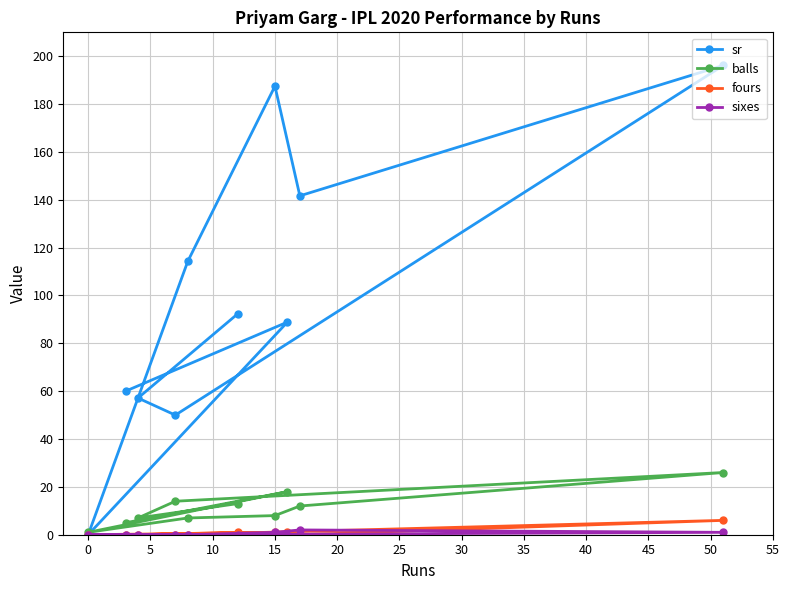

Rank the series by their maximum value, from lowest to highest.

sixes, fours, balls, sr